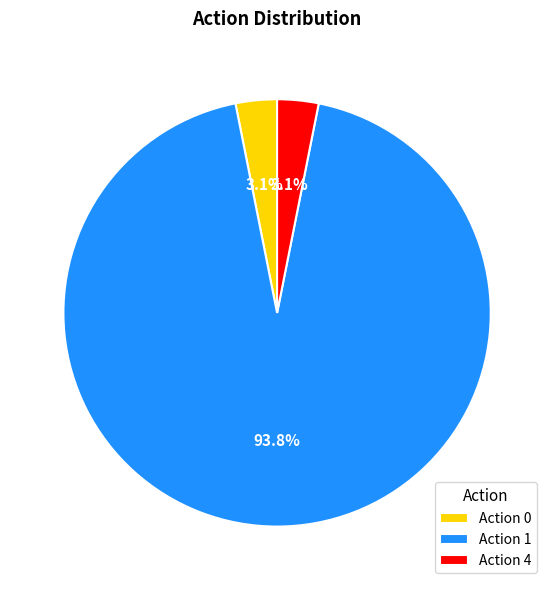

How many segments does this pie chart have?

3